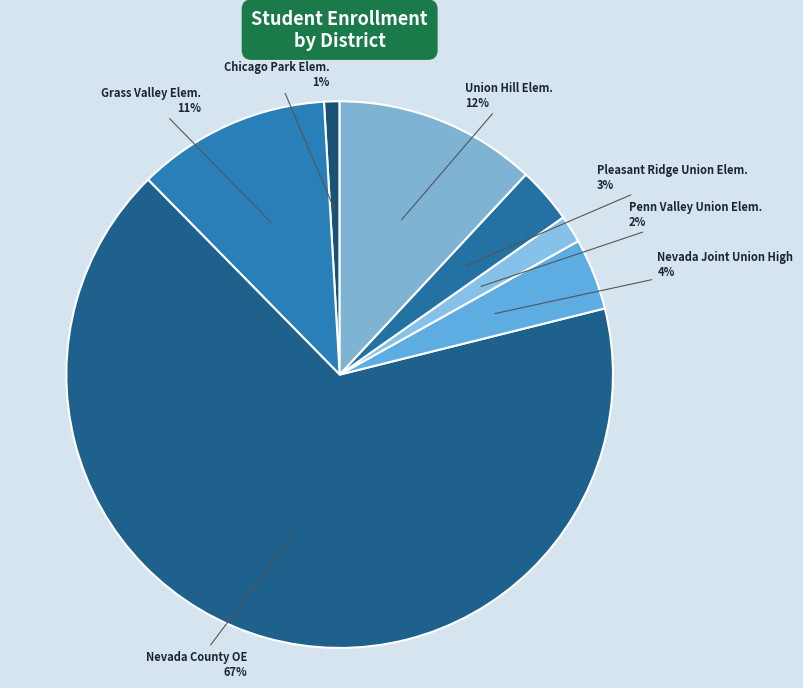

Do Nevada Joint Union High and Chicago Park Elem. together represent more than half of the pie?

No